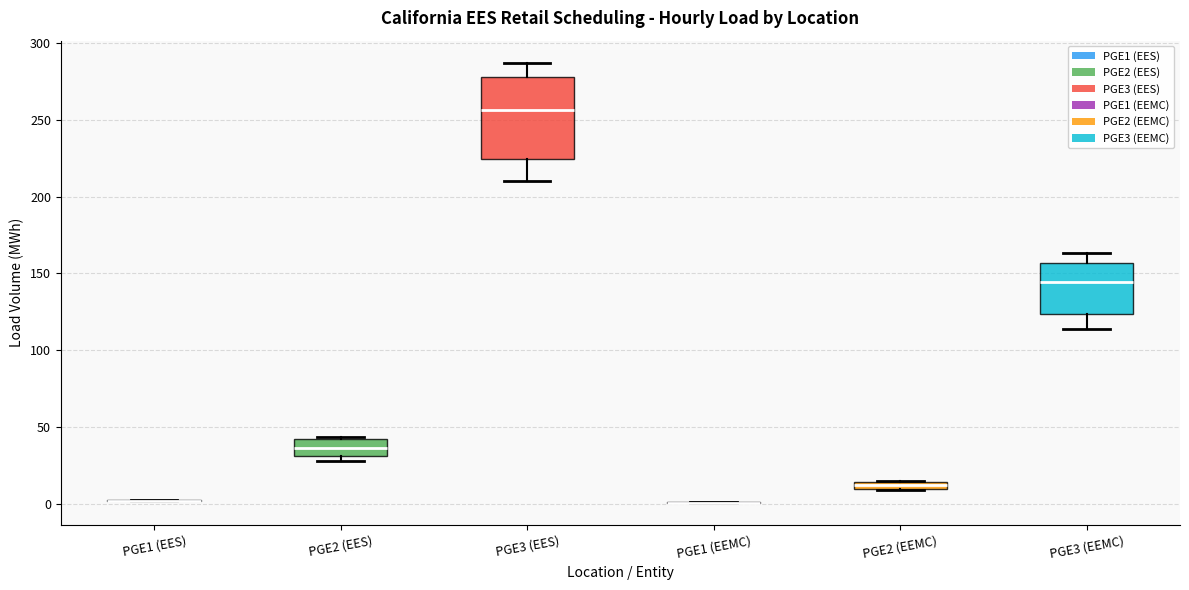

Where is the upper edge of the box for PGE2 (EEMC) on the y-axis? The values are not printed on the chart, so give them approximately, as read against the axis.

15